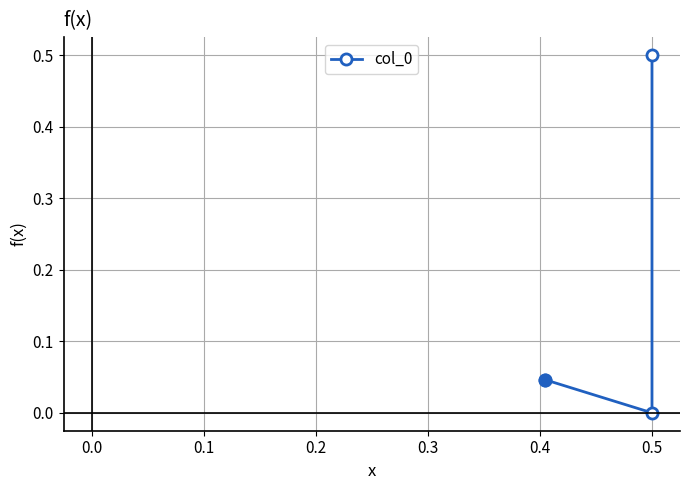

What is the difference between the maximum and second lowest values?

0.5